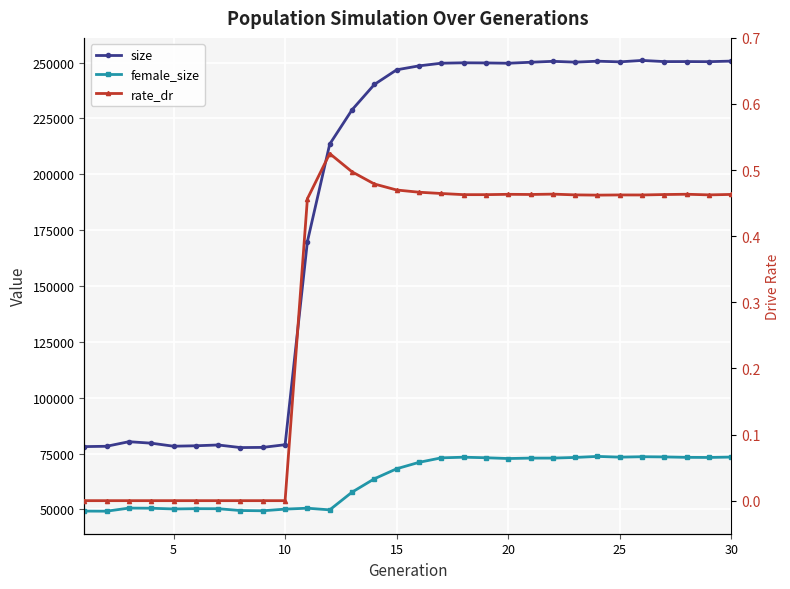

Reading left to right, transcribe all the data shown in this chart.

size: 78100.0	78248.0	80294.0	79635.0	78273.0	78472.0	78828.0	77670.0	77746.0	78948.0	169872.0	213472.0	228824.0	240173.0	246738.0	248503.0	249693.0	249876.0	249820.0	249676.0	250120.0	250535.0	250168.0	250595.0	250297.0	250938.0	250414.0	250427.0	250375.0	250643.0
female_size: 49241.0	49196.0	50576.0	50518.0	50191.0	50320.0	50297.0	49490.0	49382.0	50121.0	50530.0	49785.0	57705.0	63691.0	68178.0	71053.0	73066.0	73355.0	73113.0	72763.0	72954.0	72958.0	73245.0	73713.0	73380.0	73571.0	73481.0	73291.0	73244.0	73416.0
rate_dr: 0.0	0.0	0.0	0.0	0.0	0.0	0.0	0.0	0.0	0.0	0.5	0.5	0.5	0.5	0.5	0.5	0.5	0.5	0.5	0.5	0.5	0.5	0.5	0.5	0.5	0.5	0.5	0.5	0.5	0.5